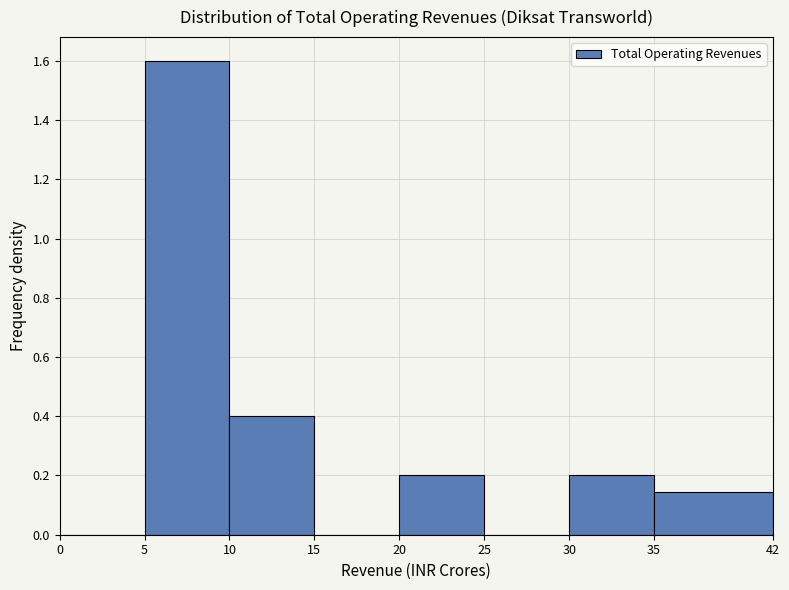

Which range on the x-axis has the tallest bar?

5 to 10